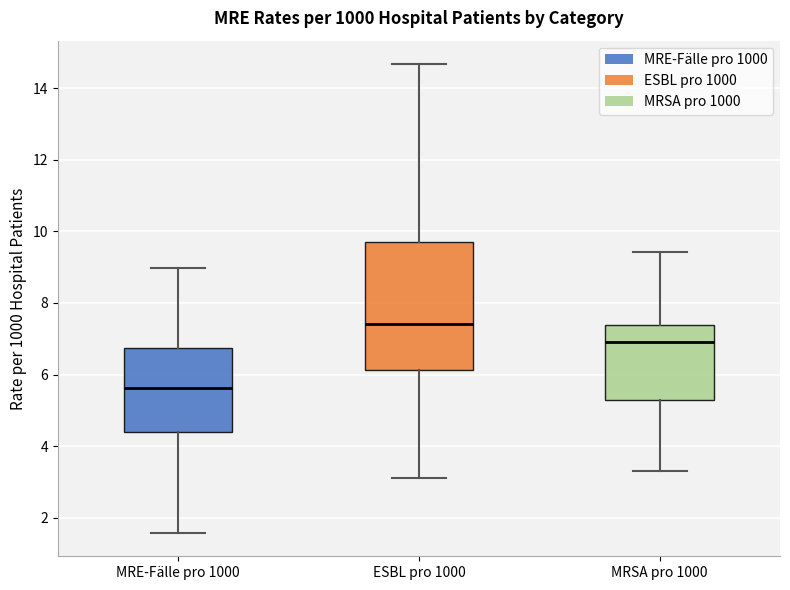

Reading left to right, transcribe this box plot: for each box, give where its median line is, the range the box spans, and where its two whiskers end, as read against the y-axis. The values are not printed on the chart, so give them approximately, as read against the axis.

MRE-Fälle pro 1000: median 5.6, box 4.4 to 6.8, whiskers 1.6 to 9.0
ESBL pro 1000: median 7.4, box 6.2 to 9.6, whiskers 3.2 to 14.6
MRSA pro 1000: median 7.0, box 5.2 to 7.4, whiskers 3.4 to 9.4